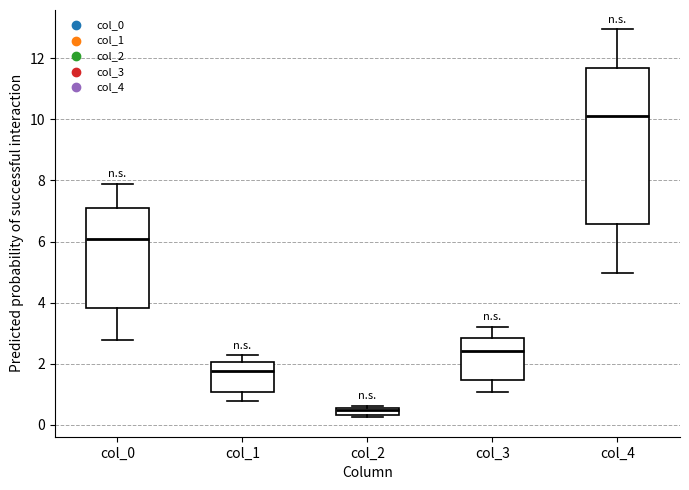

Which box's median line is the lowest?

col_2